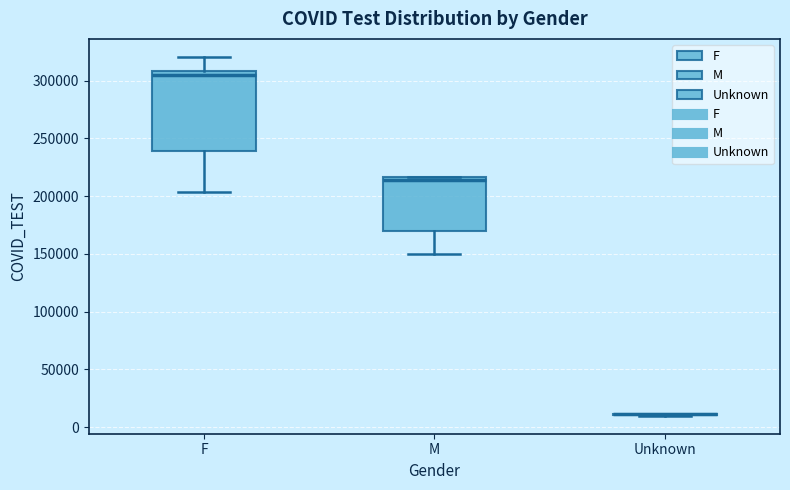

Reading left to right, read every box against the y-axis: the position of its median line, the range the box covers, and the ends of its whiskers. The values are not printed on the chart, so give them approximately, as read against the axis.

F: median 305000, box 240000 to 310000, whiskers 205000 to 320000
M: median 215000 (just below the box's upper edge), box 170000 to 215000, whiskers 150000 to 215000
Unknown: box collapsed to a line at 10000, whiskers 10000 to 10000